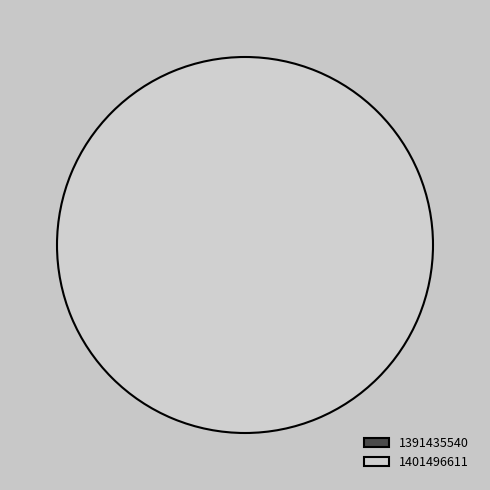

True or false: 1401496611 accounts for 93% of the total.

False